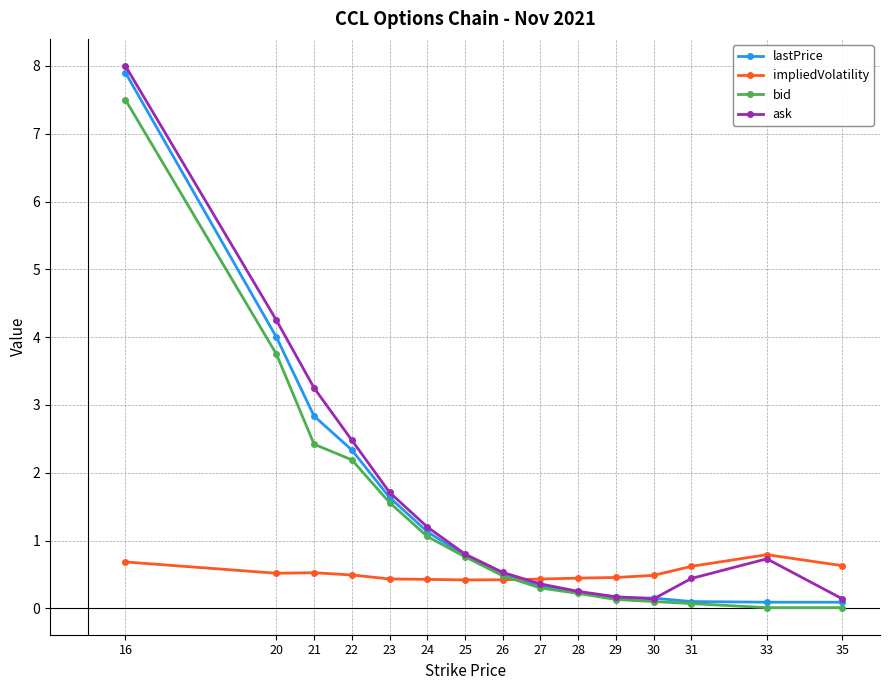

At which category is the sum across all series the highest?

16